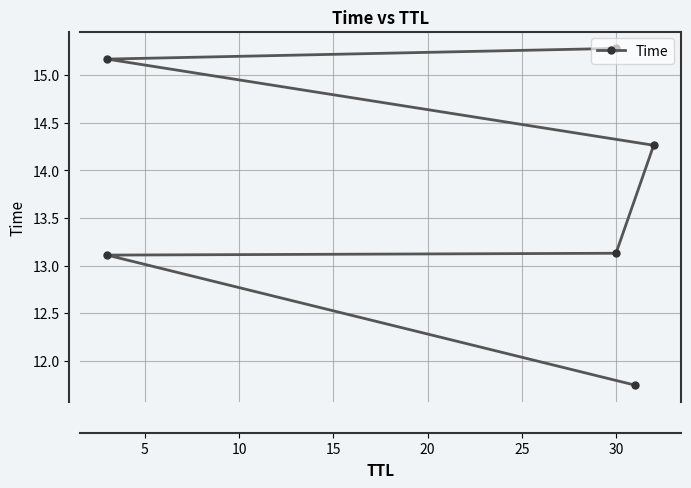

Approximately how many times larger is the value at 15 compared to 5?

1.1